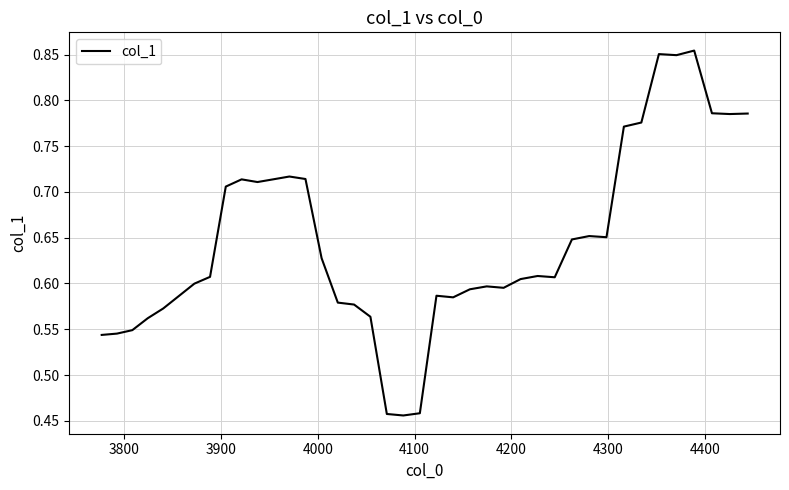

How many lines are shown in the chart?

1